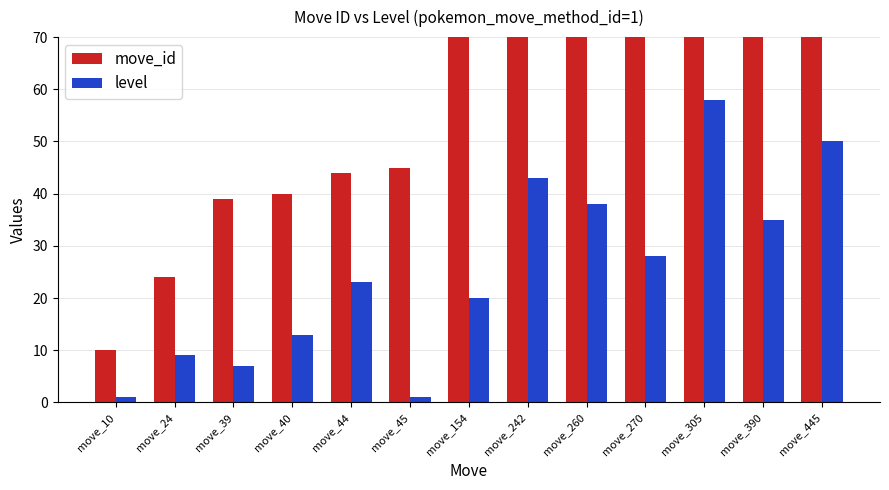

Reading left to right, transcribe all the data shown in this chart.

move_id: 10	24	39	40	44	45	154	242	260	270	305	390	445
level: 1	9	7	13	23	1	20	43	38	28	58	35	50